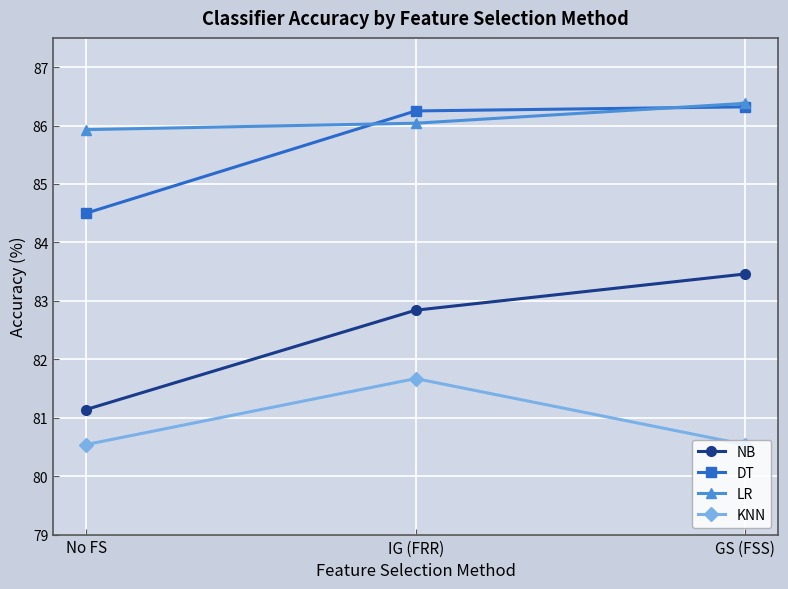

What is the greatest value displayed?

86.4